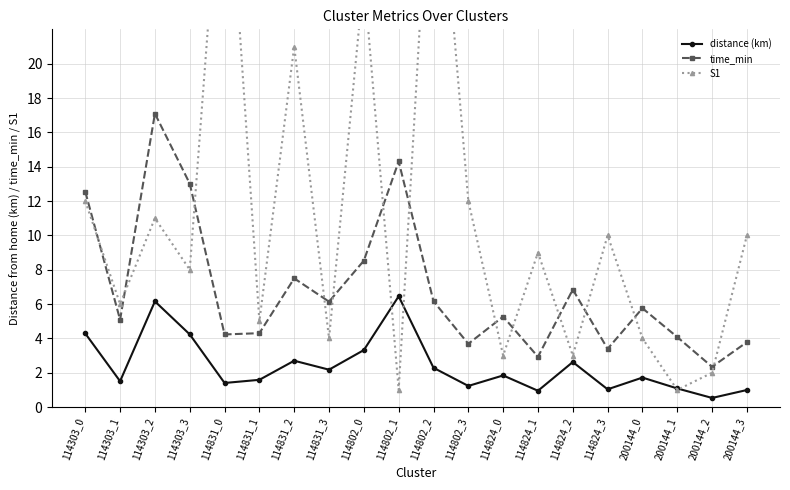

How many data points in distance (km) are above 1?

17